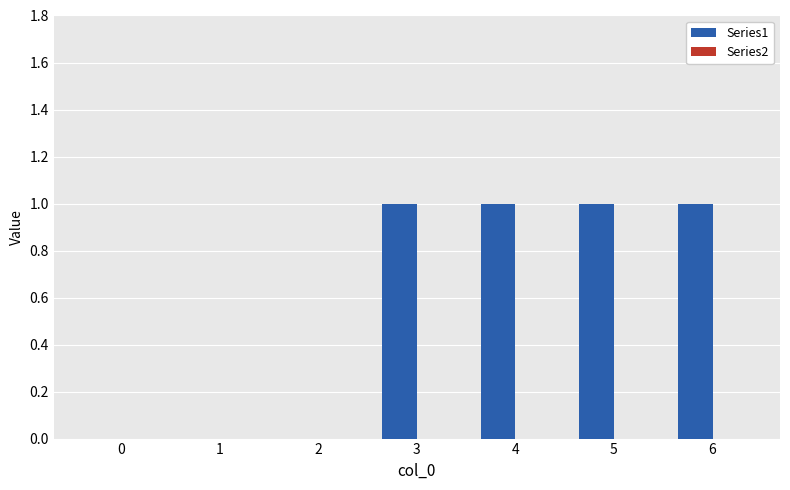

Approximately how many times larger is the value at 6 compared to 5?

1.0